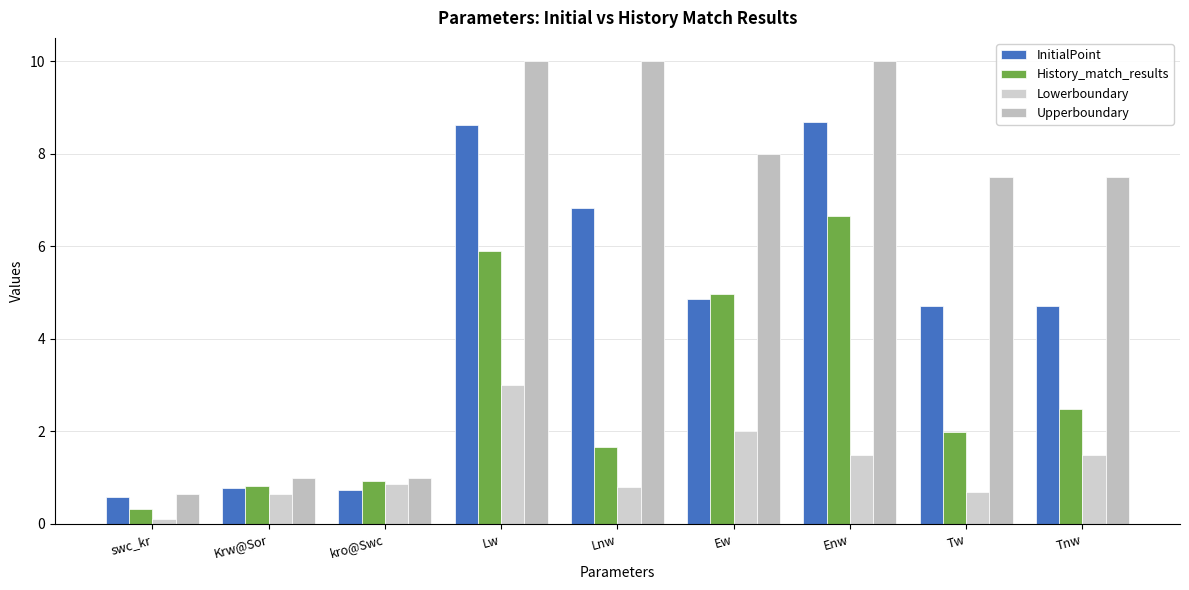

What are all the series names shown in the legend?

InitialPoint, History_match_results, Lowerboundary, Upperboundary